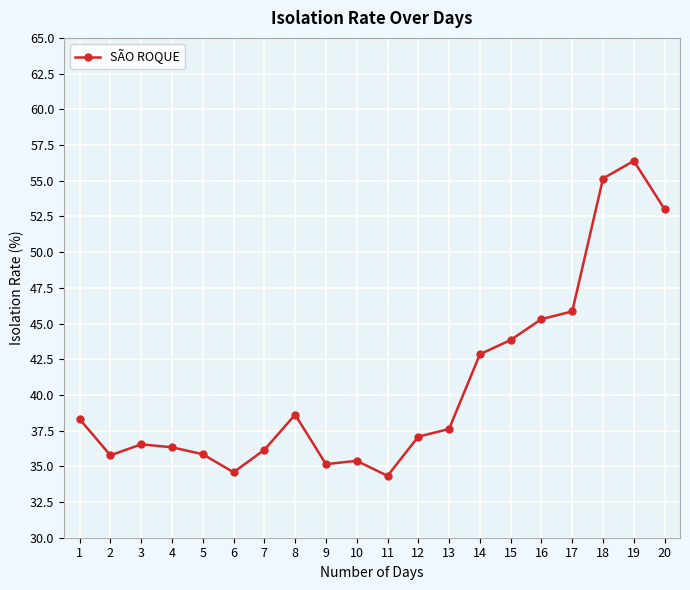

What is the difference between the second highest and second lowest values?

20.6